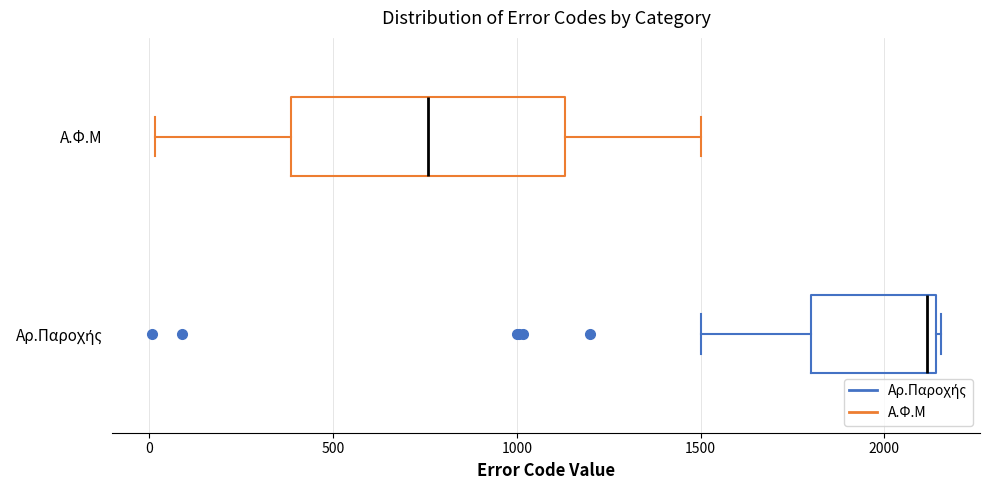

Which box's median line is the furthest to the right?

Αρ.Παροχής